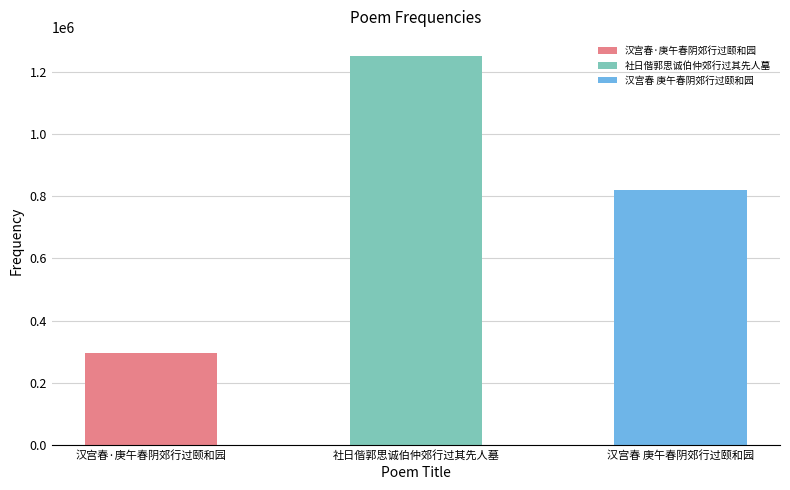

Where is the data nearest to the value 773268?

汉宫春 庚午春阴郊行过颐和园